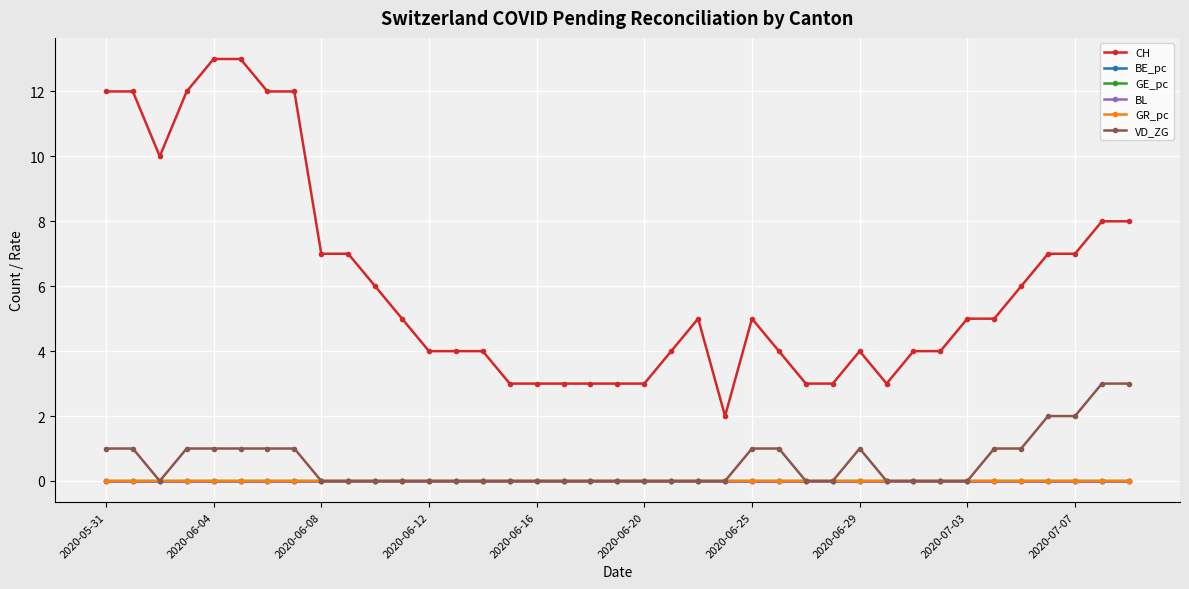

How many data points does each series have?

39